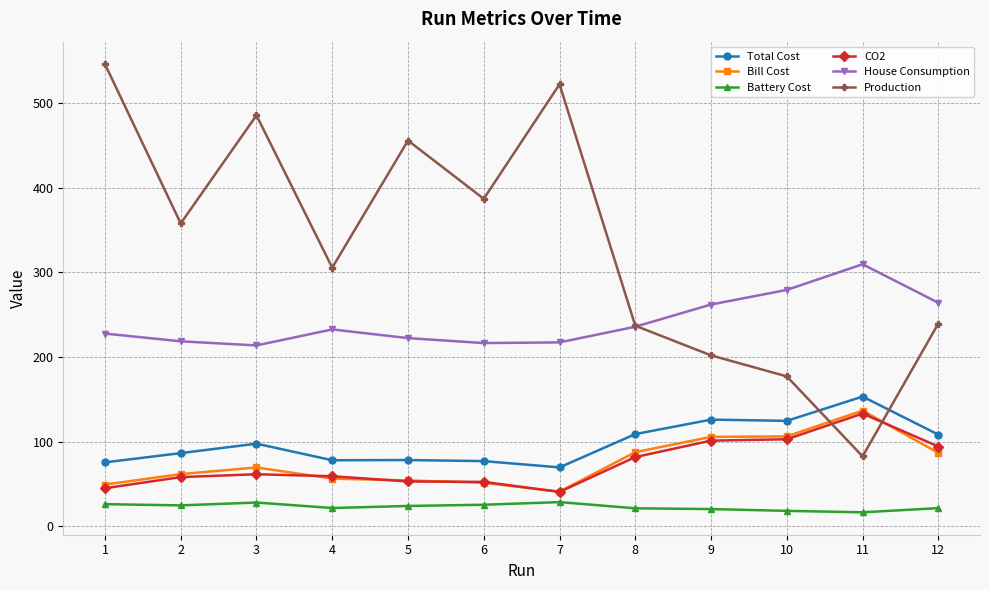

True or false: Total Cost and CO2 cross at least once.

False